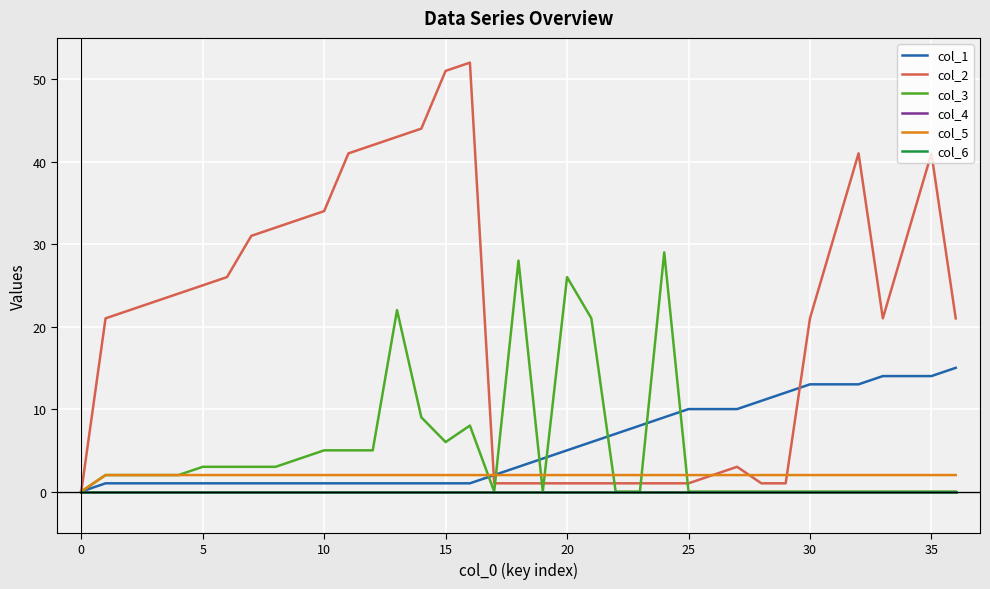

Does the chart have visible grid lines?

Yes